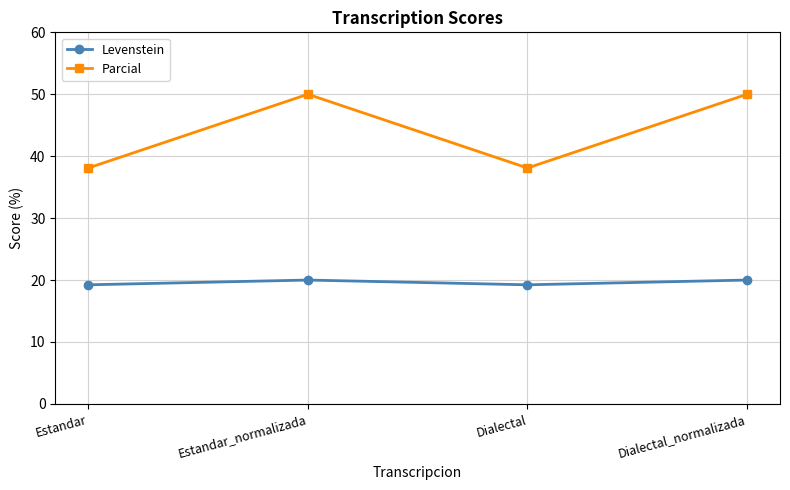

Rank the series by their average value, from highest to lowest.

Parcial, Levenstein